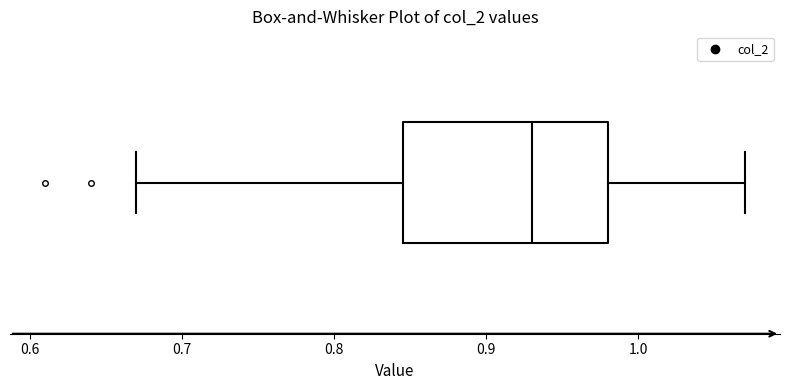

Where is the left edge of the box on the x-axis? The values are not printed on the chart, so give them approximately, as read against the axis.

0.85